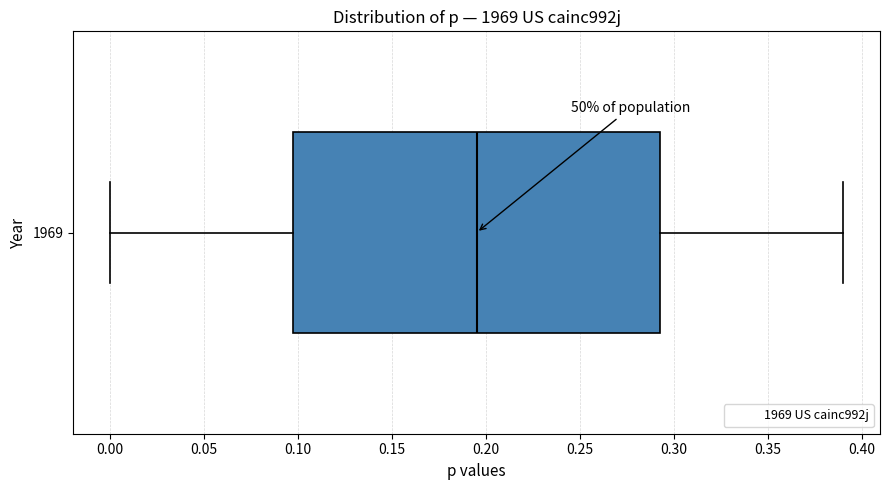

Where does the right whisker of the box at y = 1969 end on the x-axis? The values are not printed on the chart, so give them approximately, as read against the axis.

0.390